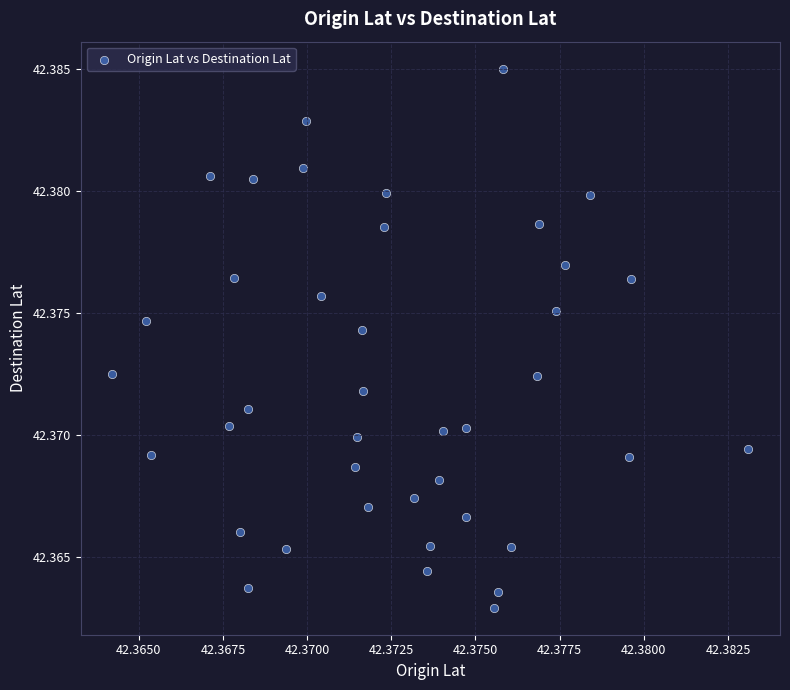

Count the number of points in this scatter plot.

40